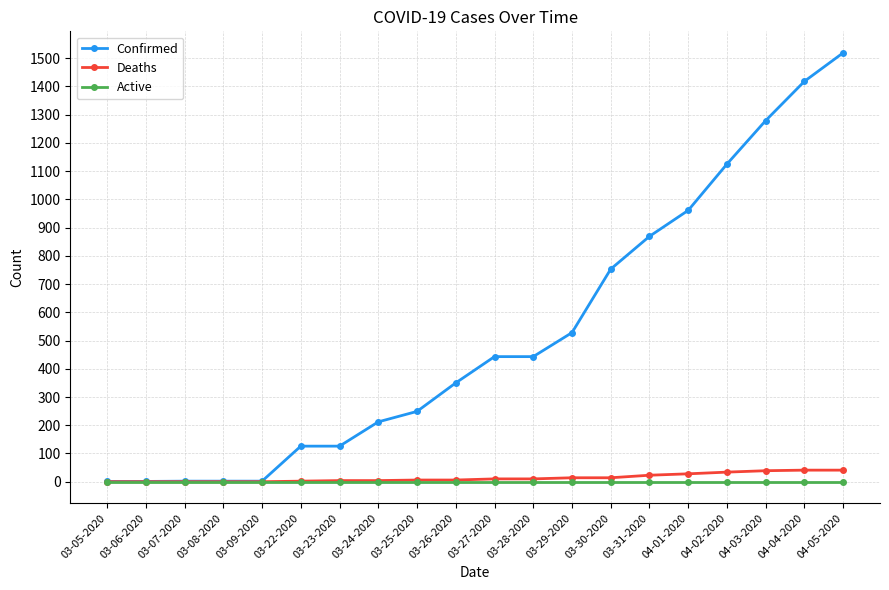

Is it true that Deaths equals 6 at 03-25-2020?

True